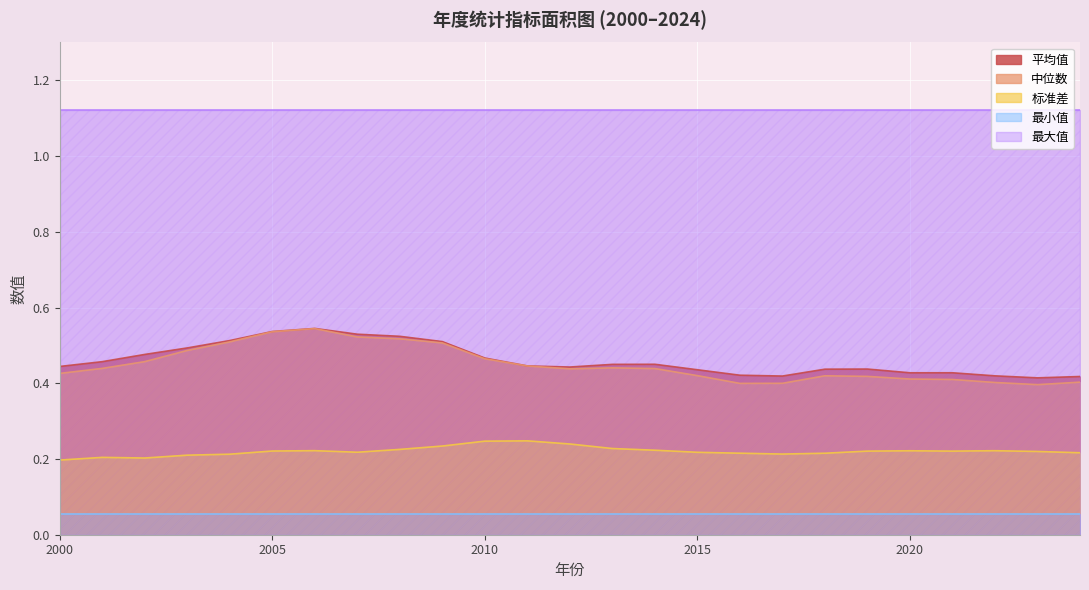

The 平均值 series shows 0.7 at 2022. True or false?

False